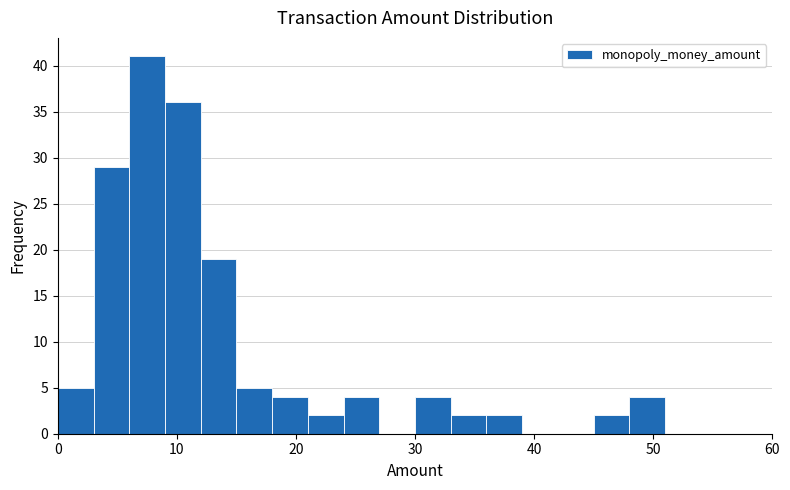

Around what value on the x-axis is the tallest bar? Give the approximate position of its centre, as read against the axis.

8